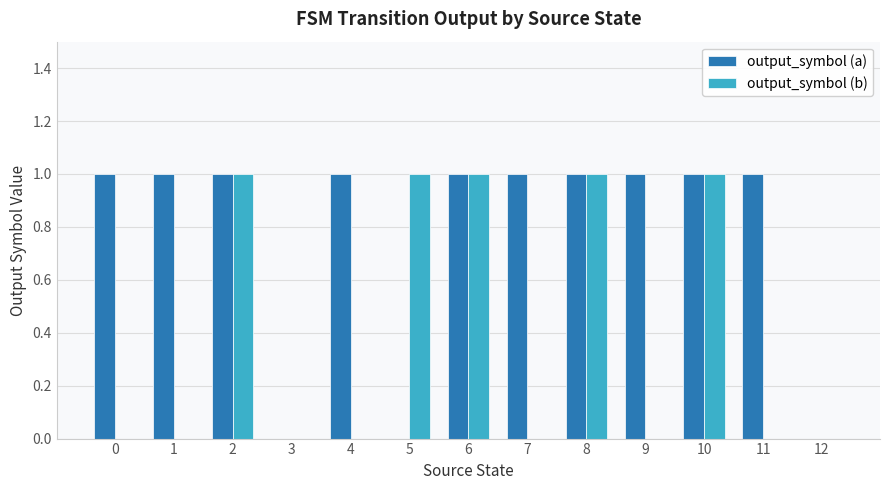

How many groups of bars are there?

13